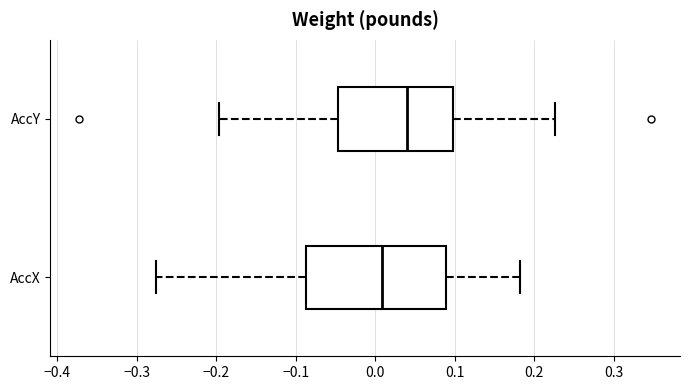

Which box's median line is the furthest to the right?

AccY